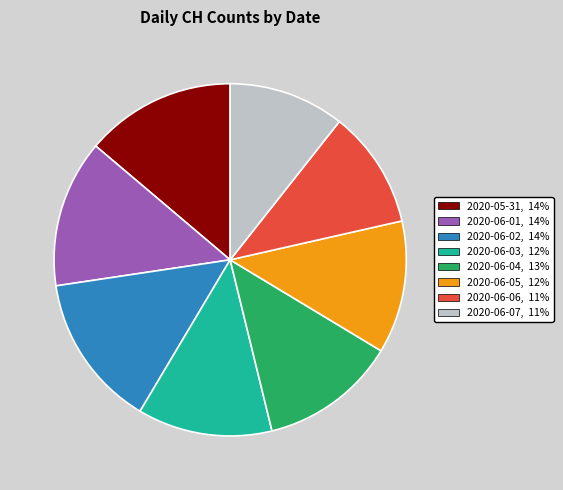

Is there a majority slice in this chart?

No